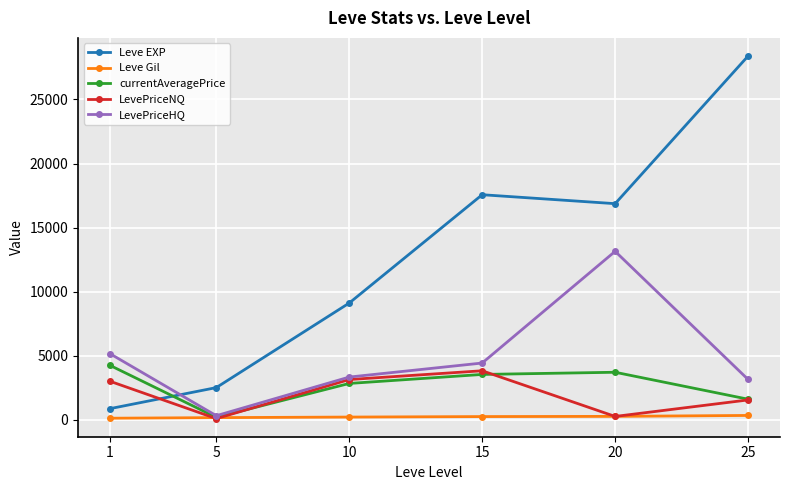

What is the total value across all series at 25?

34999.3